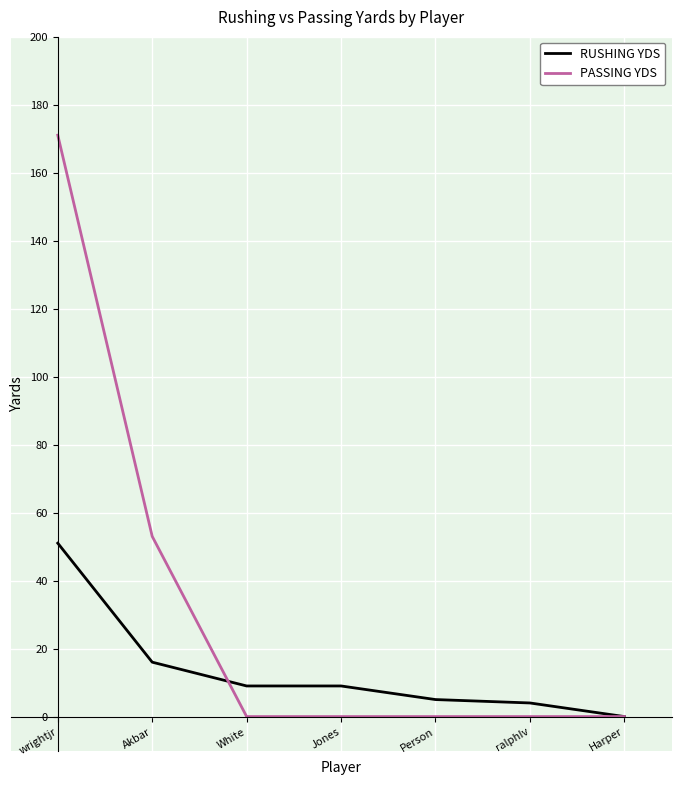

At which category is the sum across all series the highest?

wrightjr